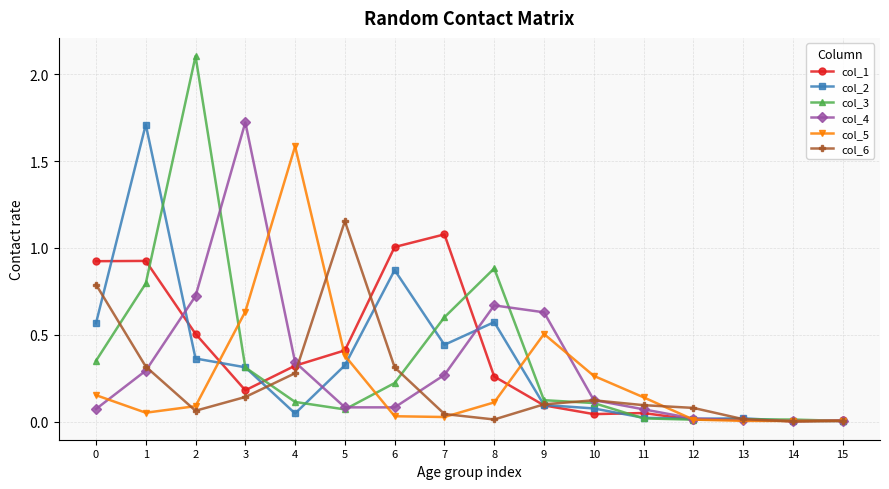

At which category does col_4 reach its first local peak?

3